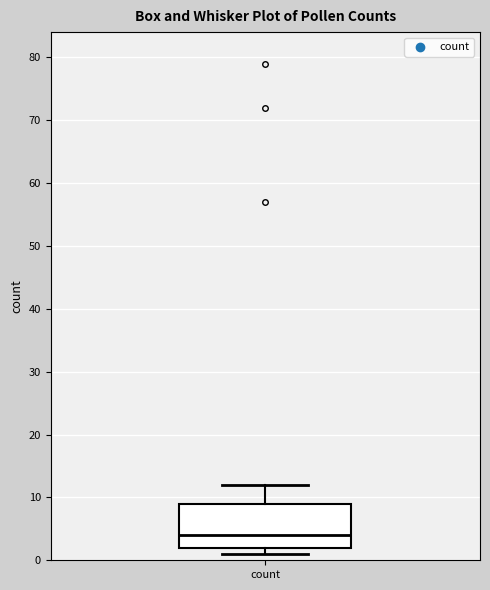

Transcribe this box plot: give where the median line is, the range the box spans, and where the two whiskers end, as read against the y-axis. The values are not printed on the chart, so give them approximately, as read against the axis.

median 4, box 2 to 9, whiskers 1 to 12